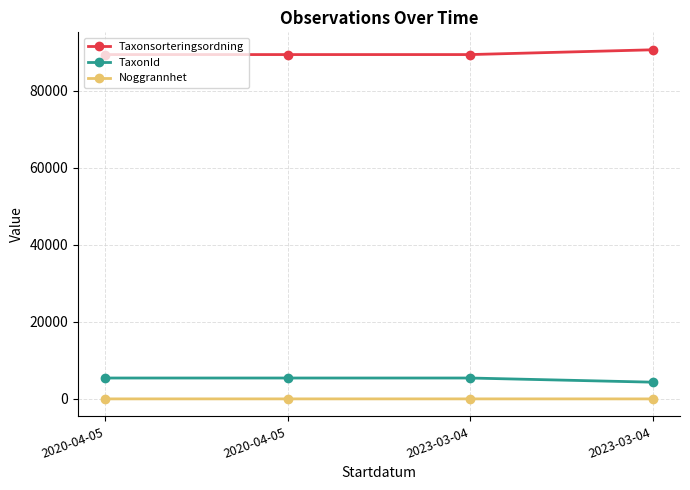

Which series has the widest spread of values?

Taxonsorteringsordning